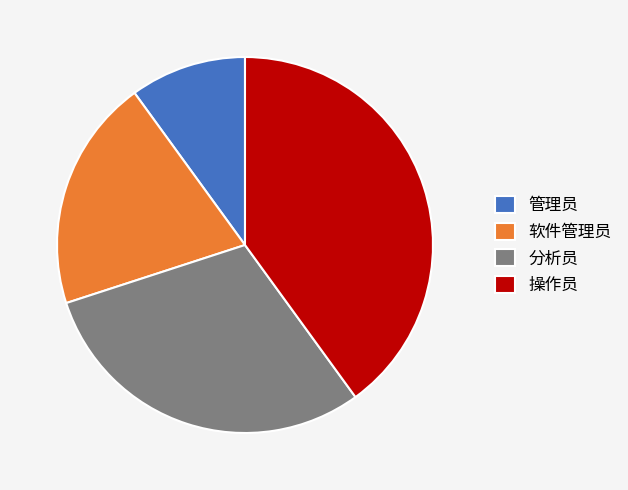

Does 管理员 account for over 50% of the chart?

No